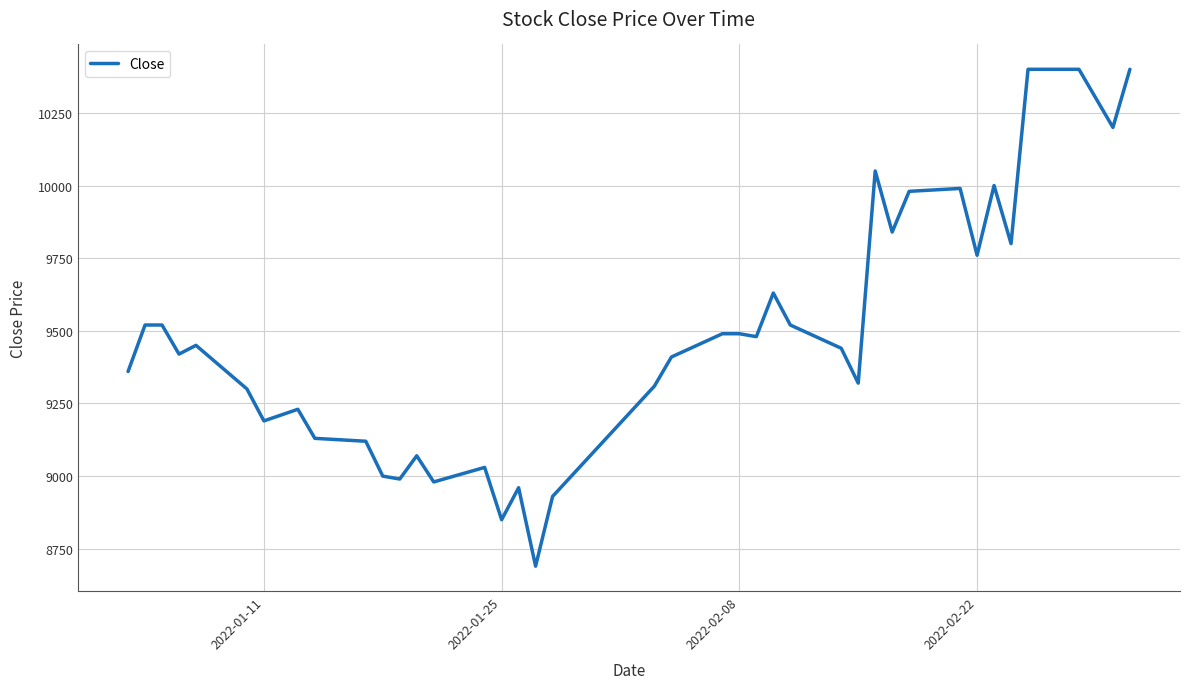

What is the maximum value shown in the chart?

10400